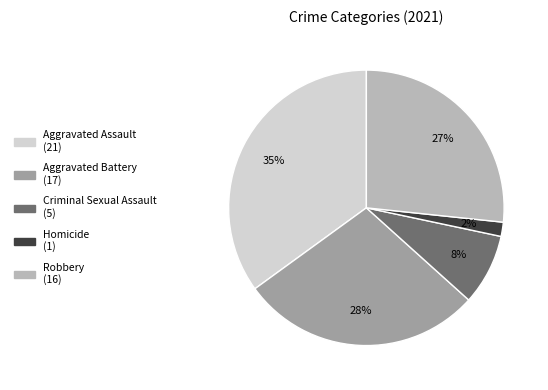

Between Criminal Sexual Assault and Aggravated Battery, which is larger?

Aggravated Battery